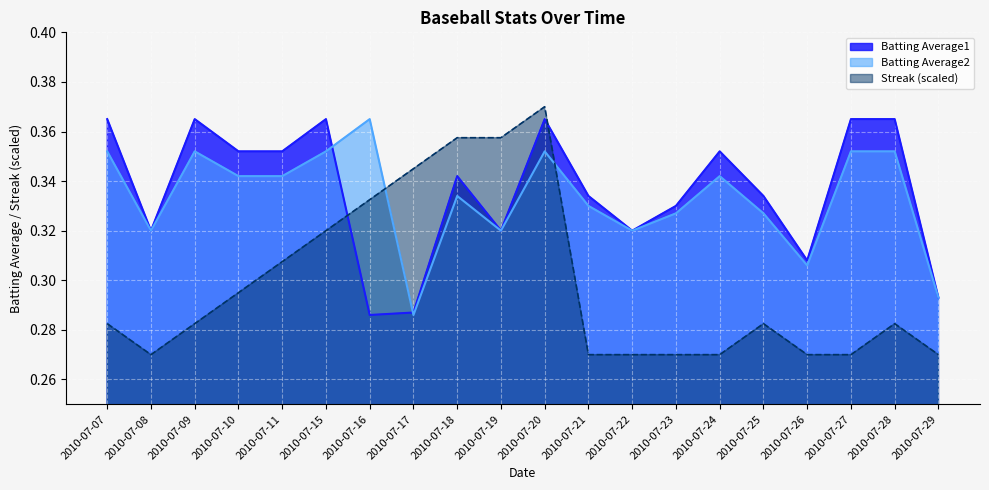

What is the value of the Batting Average1 point at the 1st from the left?

0.4